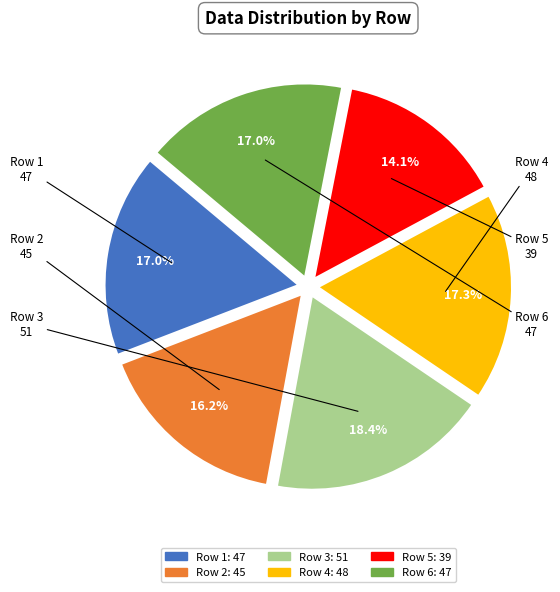

Does any single category account for the majority?

No